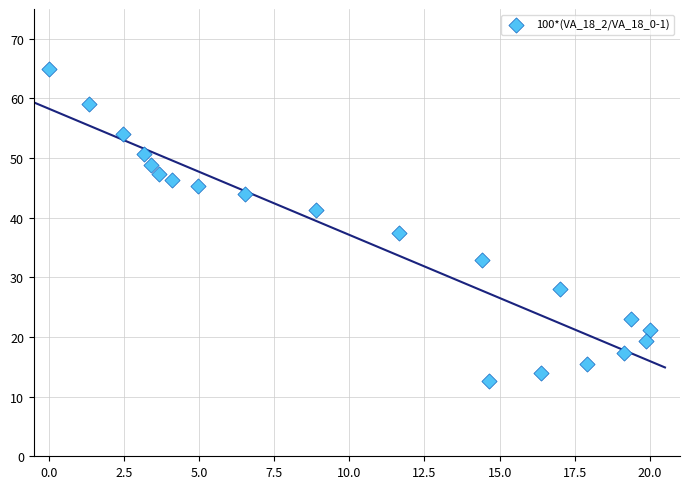

What is the range of Y values (max minus min)?

52.3